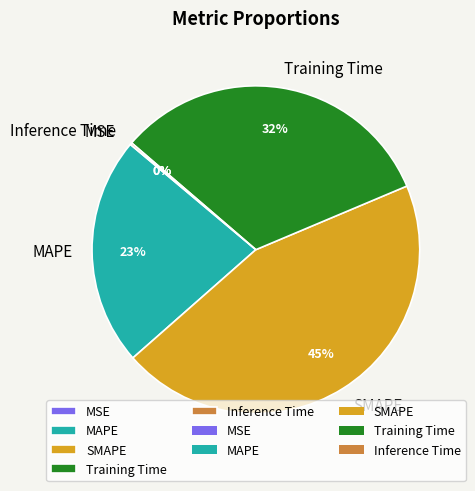

To the nearest percent, what is the difference between the largest and smallest slice percentages?

45%